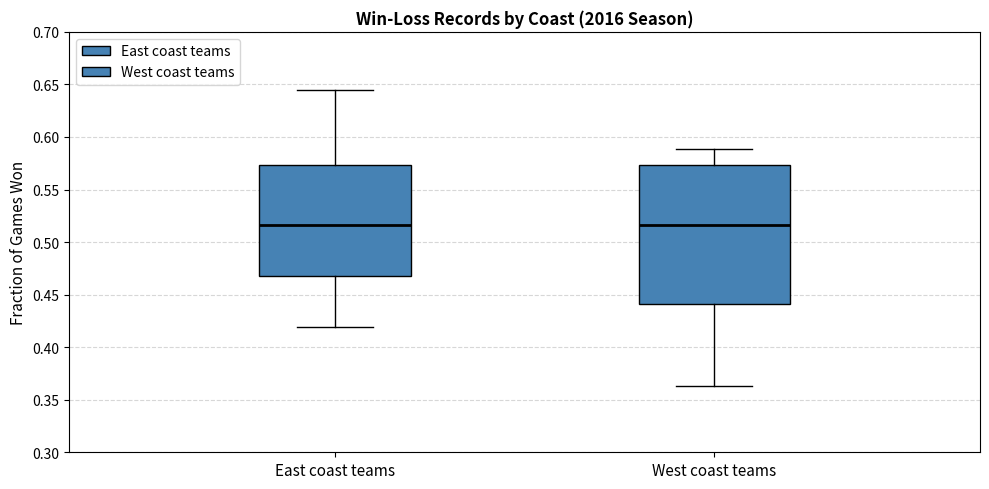

Where does the upper whisker of the box for West coast teams end on the y-axis? The values are not printed on the chart, so give them approximately, as read against the axis.

0.590